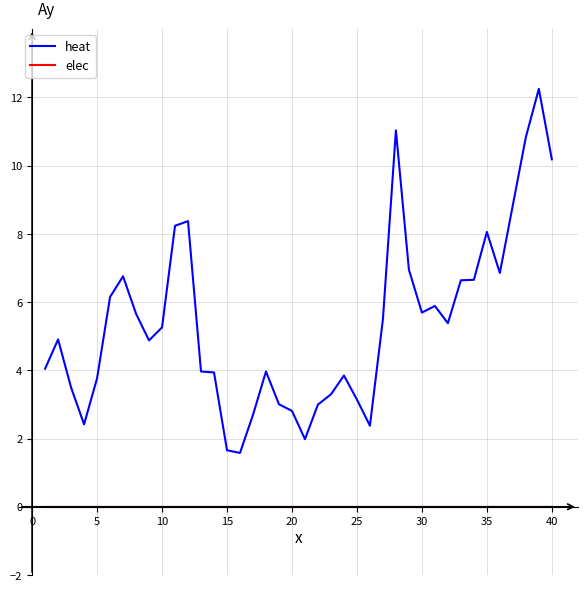

List the series in order of their peak value, lowest first.

elec, heat